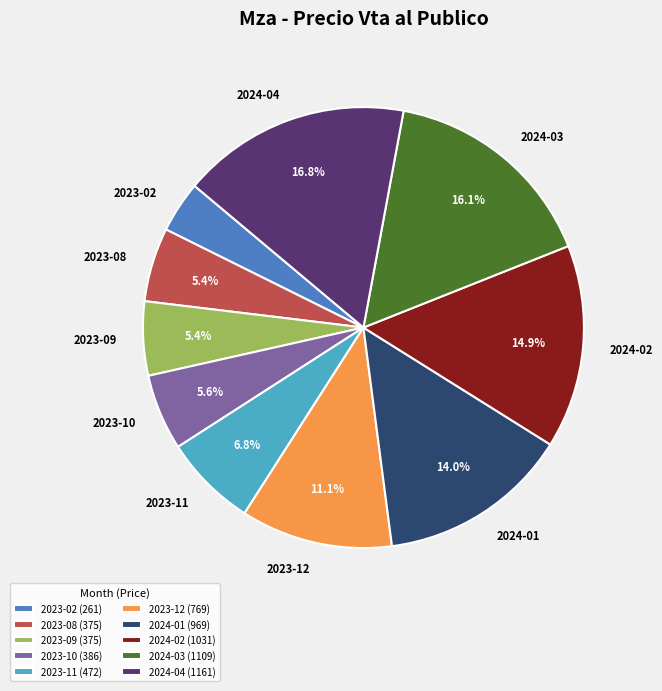

Between 2023-02 and 2023-08, which is larger?

2023-08